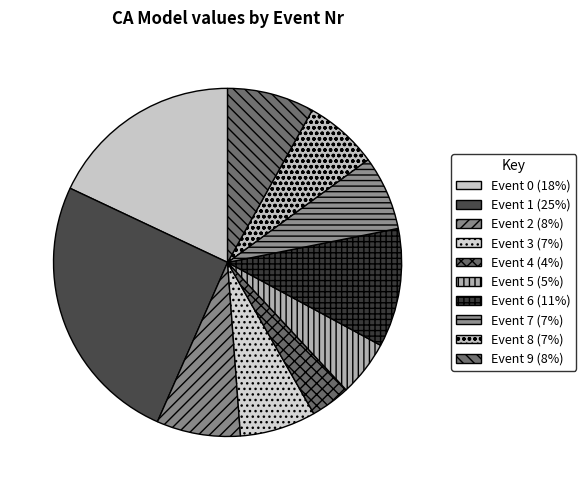

To the nearest percent, what is the difference between the largest and smallest slice percentages?

22%